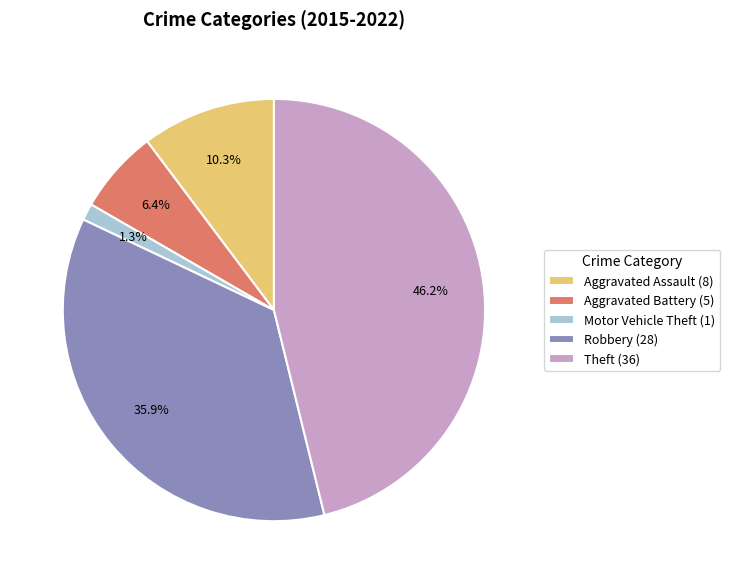

Combined, do Aggravated Battery and Motor Vehicle Theft account for over 50%?

No